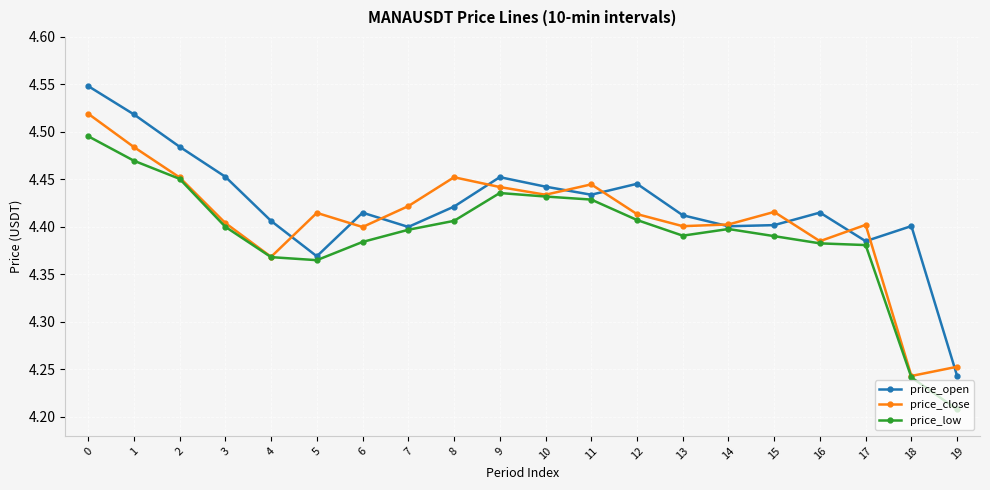

The price_low series shows 4.4 at 8. True or false?

True